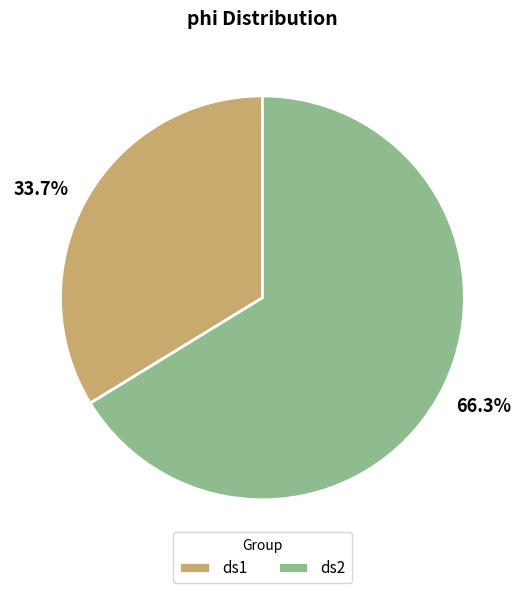

Is there any slice that represents more than half of the pie?

Yes